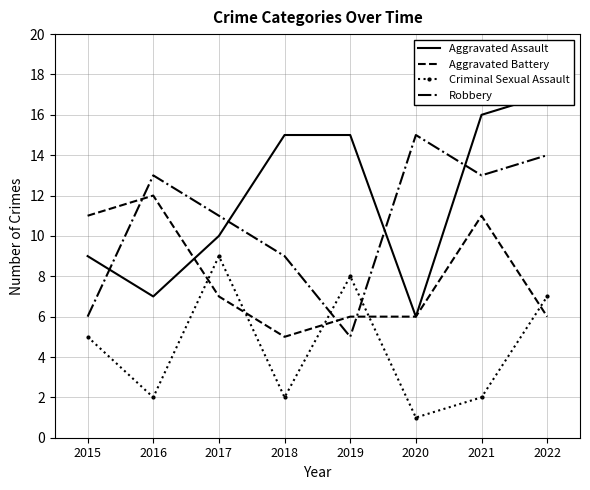

True or false: Criminal Sexual Assault and Aggravated Assault cross at least once.

False